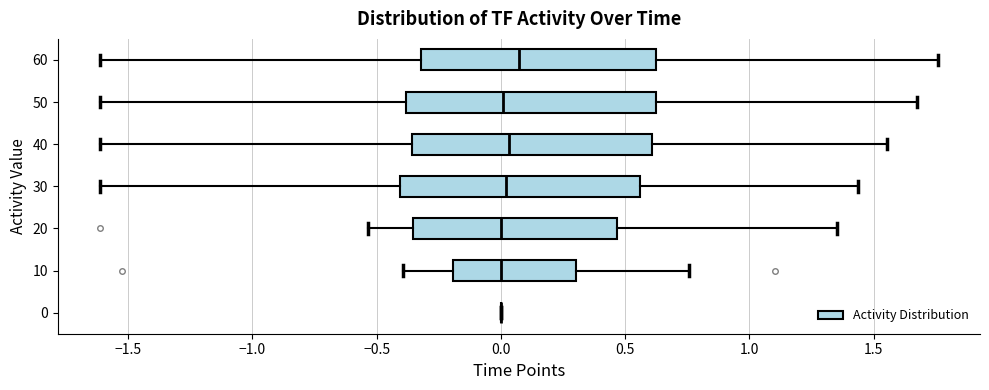

Reading bottom to top, read every box against the x-axis: the position of its median line, the range the box covers, and the ends of its whiskers. The values are not printed on the chart, so give them approximately, as read against the axis.

0: box collapsed to a line at 0.00, whiskers 0.00 to 0.00
10: median 0.00, box -0.20 to 0.30, whiskers -0.40 to 0.75
20: median 0.00, box -0.35 to 0.45, whiskers -0.55 to 1.35
30: median 0.00, box -0.40 to 0.55, whiskers -1.60 to 1.45
40: median 0.05, box -0.35 to 0.60, whiskers -1.60 to 1.55
50: median 0.00, box -0.40 to 0.60, whiskers -1.60 to 1.65
60: median 0.05, box -0.30 to 0.60, whiskers -1.60 to 1.75